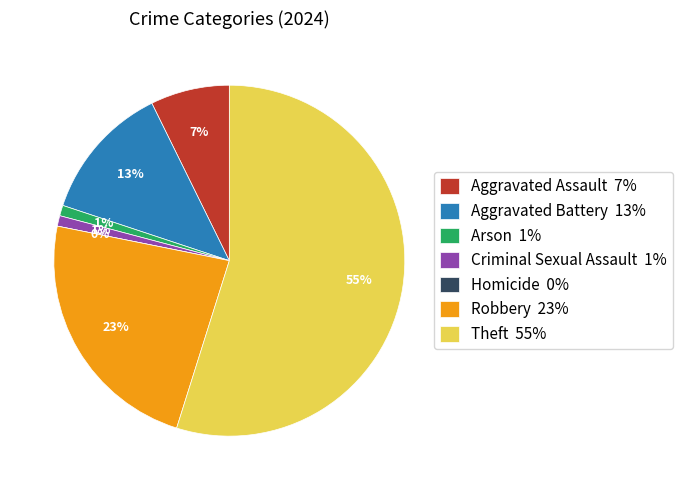

Count the number of slices in the pie.

7